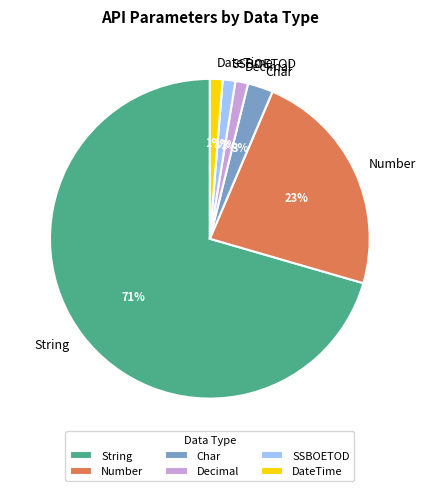

To the nearest percent, what is the average slice percentage?

17%